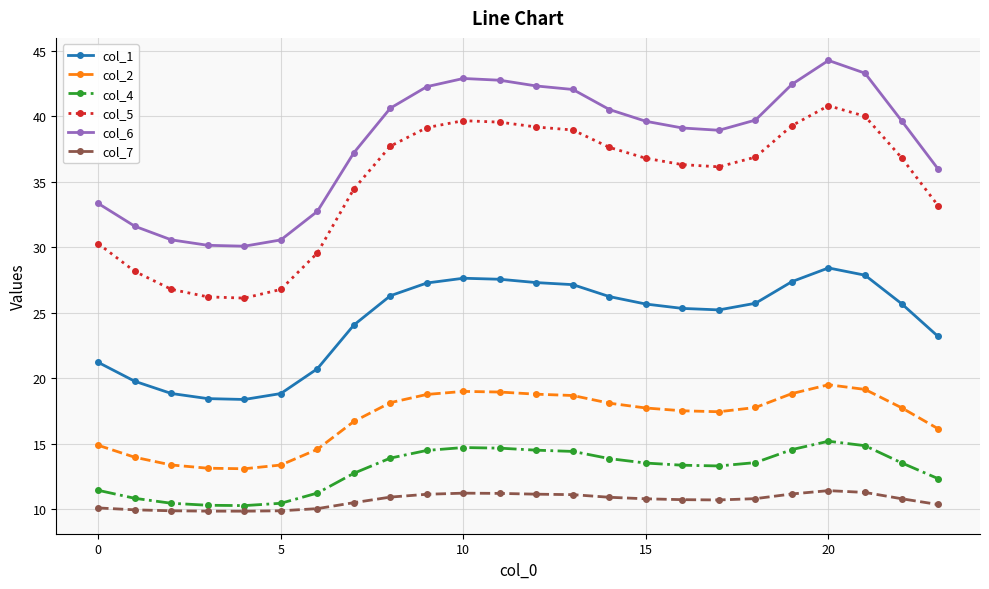

Is this an area chart (filled region under the line)?

No